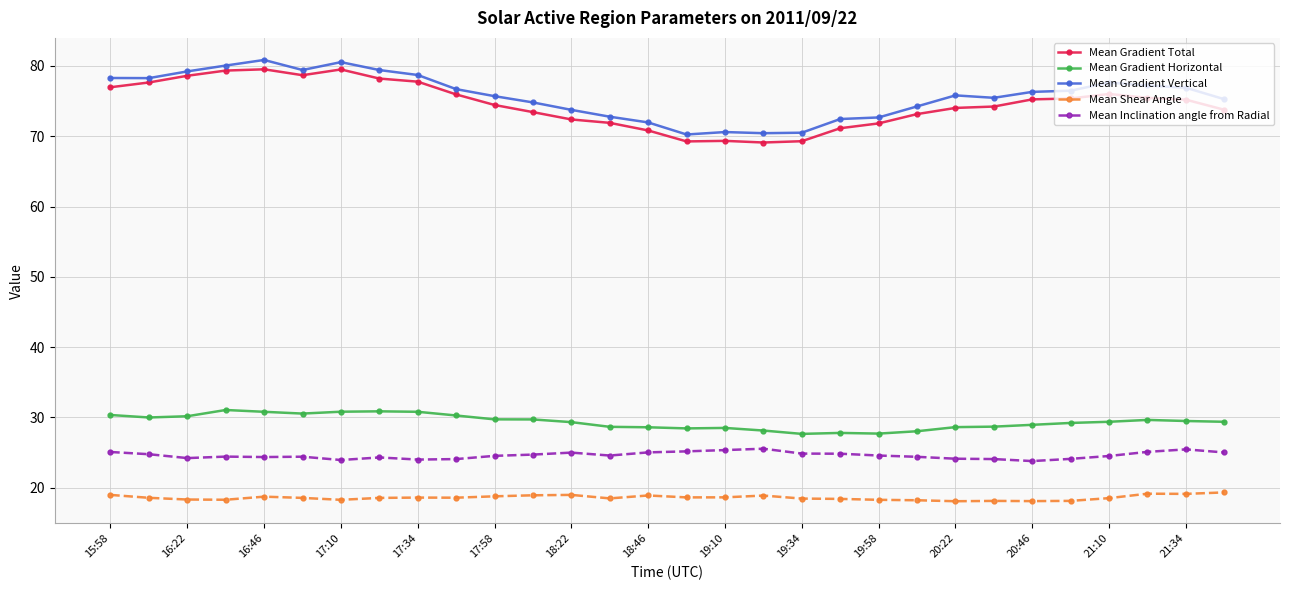

True or false: Mean Gradient Total has more than 0 interior local peaks.

True